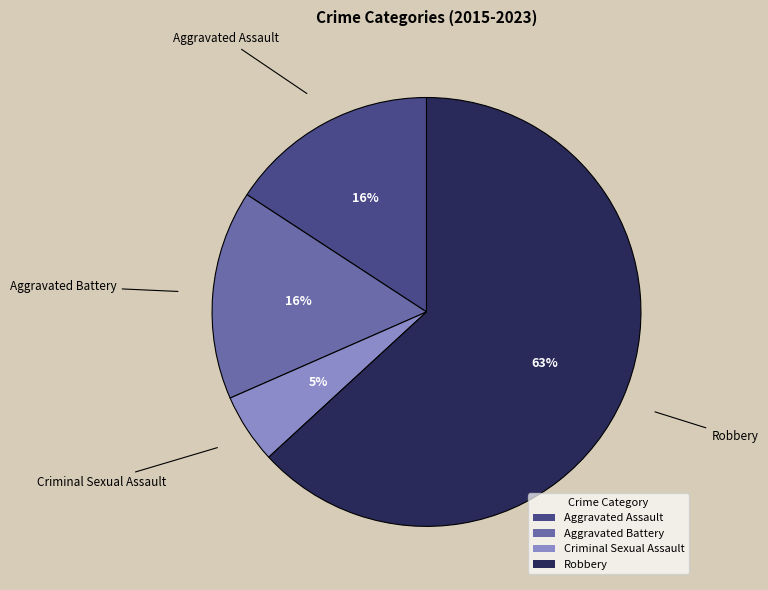

To the nearest percent, what portion does Criminal Sexual Assault represent?

5%